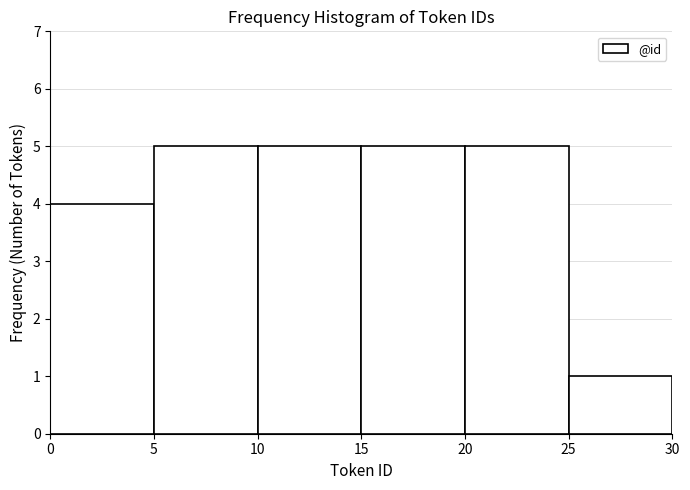

Reading left to right, list every bar in this chart as the range it spans on the x-axis followed by its height. The values are not printed on the chart, so give them approximately, as read against the axis.

0 to 5: 4
5 to 10: 5
10 to 15: 5
15 to 20: 5
20 to 25: 5
25 to 30: 1